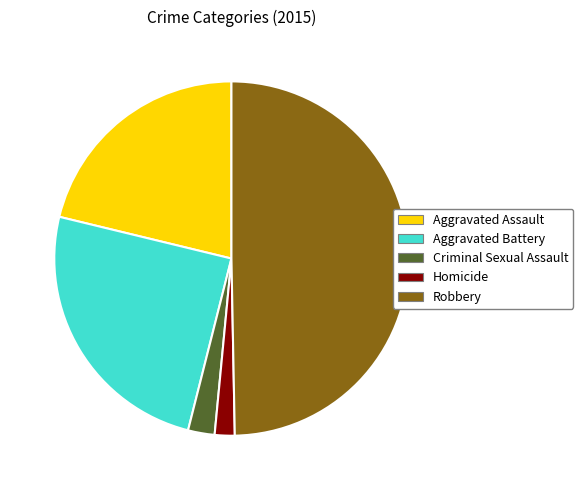

What is the smallest slice in the pie chart?

Homicide